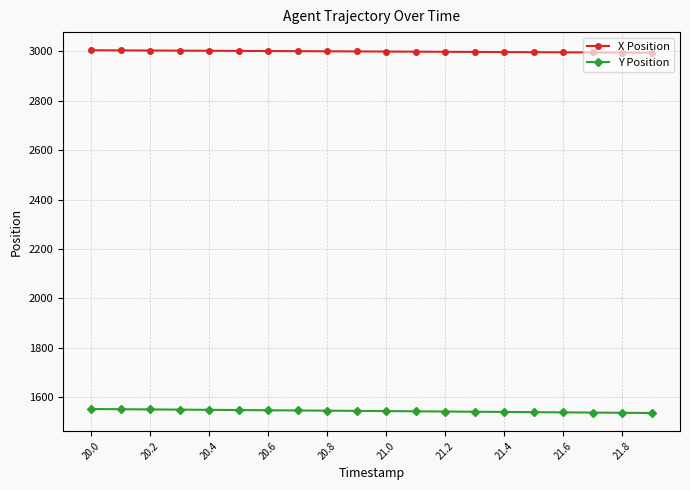

What is the difference between the second highest and second lowest values in the Y Position series?

14.5